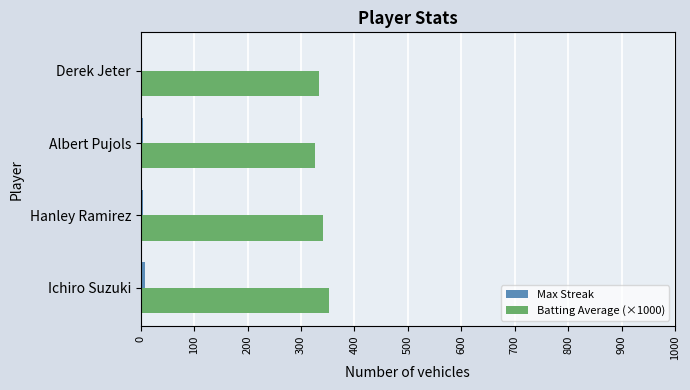

What is the maximum value shown in the chart?

352